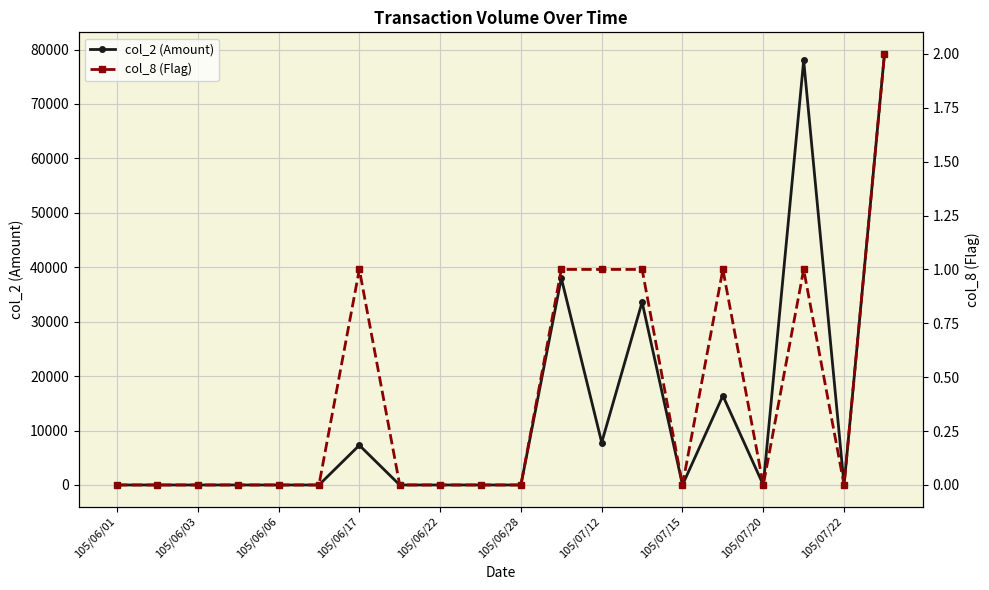

At which category does the chart reach its peak across all series?

19